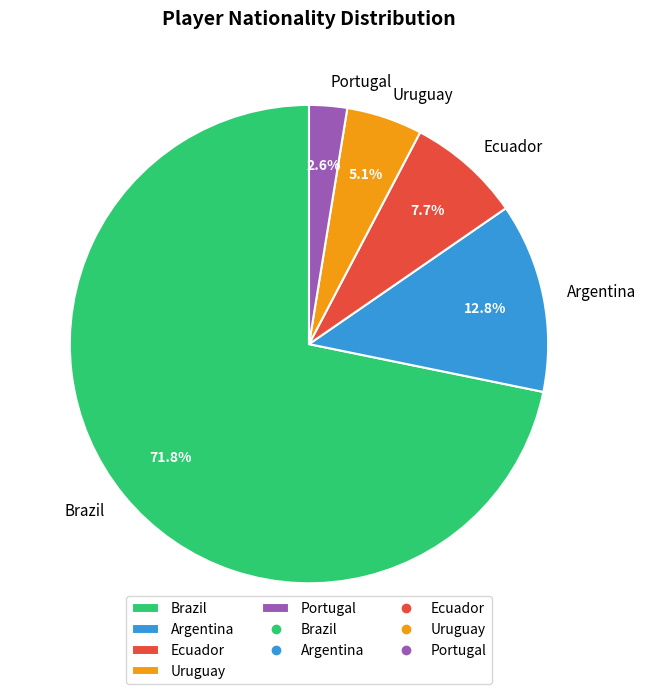

To the nearest percent, what is the difference between the Brazil and Ecuador slice percentages?

64%